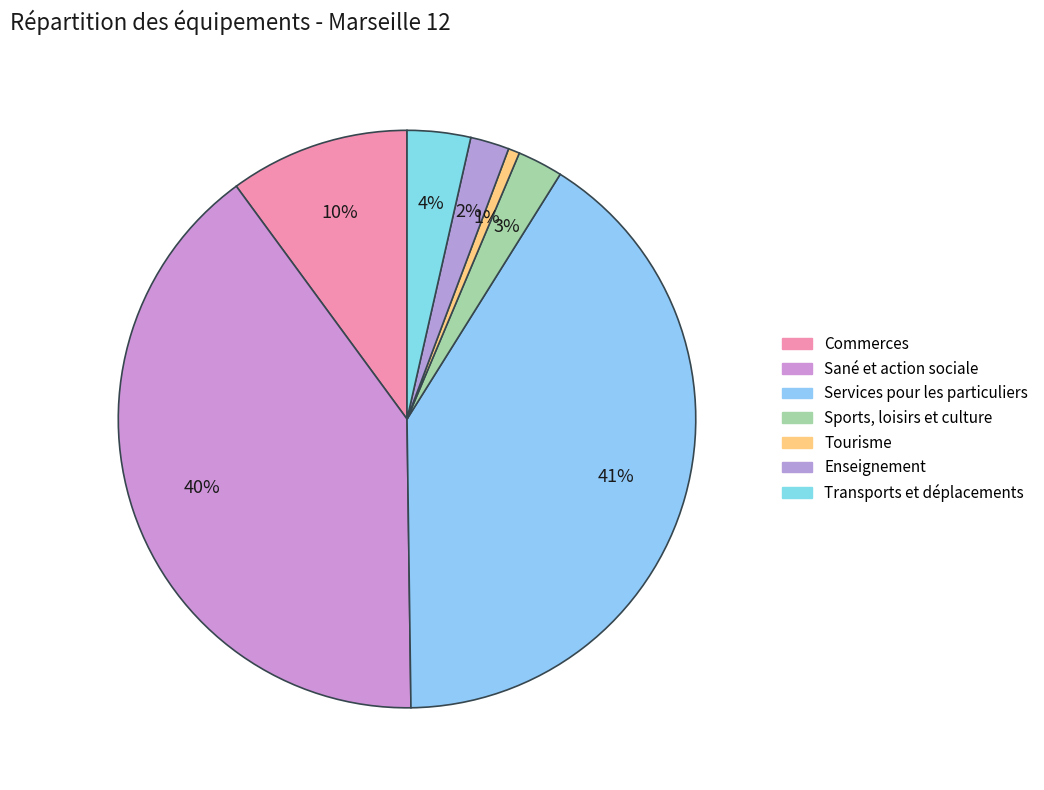

How many segments does this pie chart have?

7